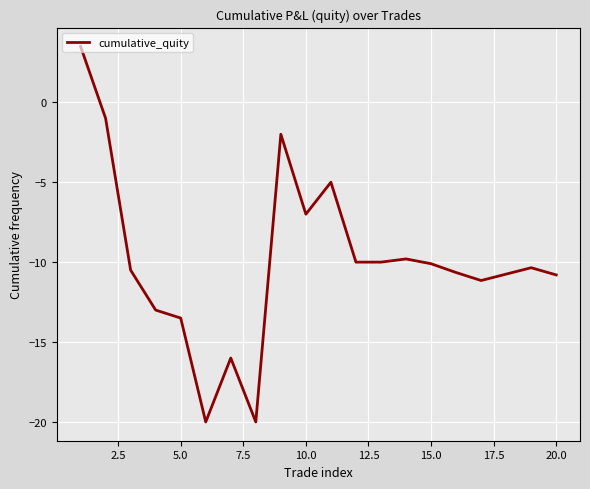

What is the minimum value shown in the chart?

-20.0